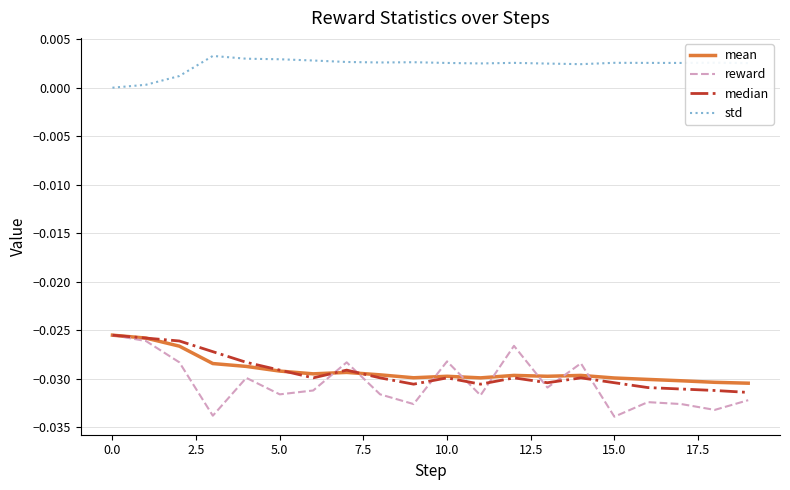

True or false: std and reward cross at least once.

False